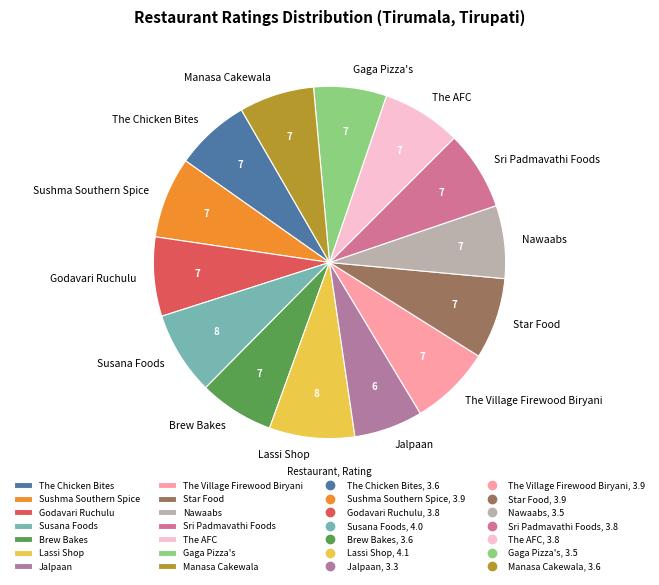

The Gaga Pizza's slice represents 17% of the pie. True or false?

False